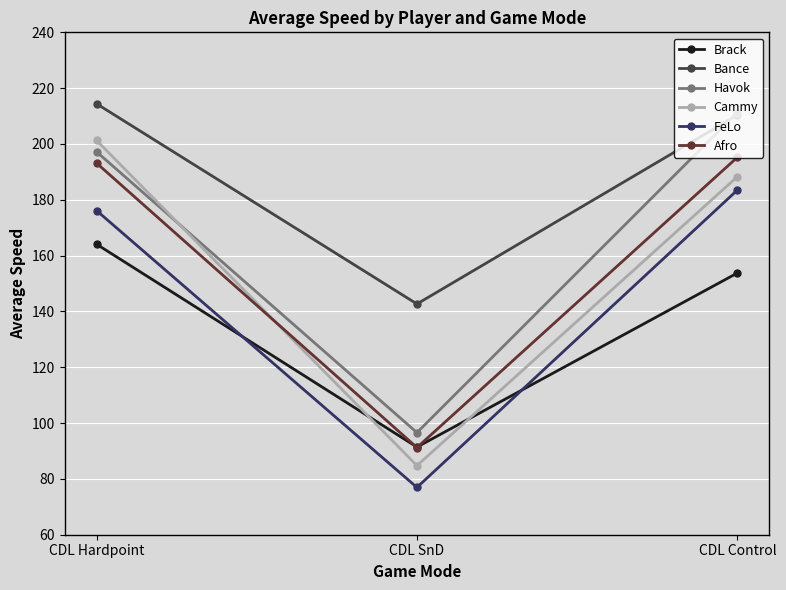

Rank the series by their maximum value, from lowest to highest.

Brack, FeLo, Afro, Cammy, Havok, Bance